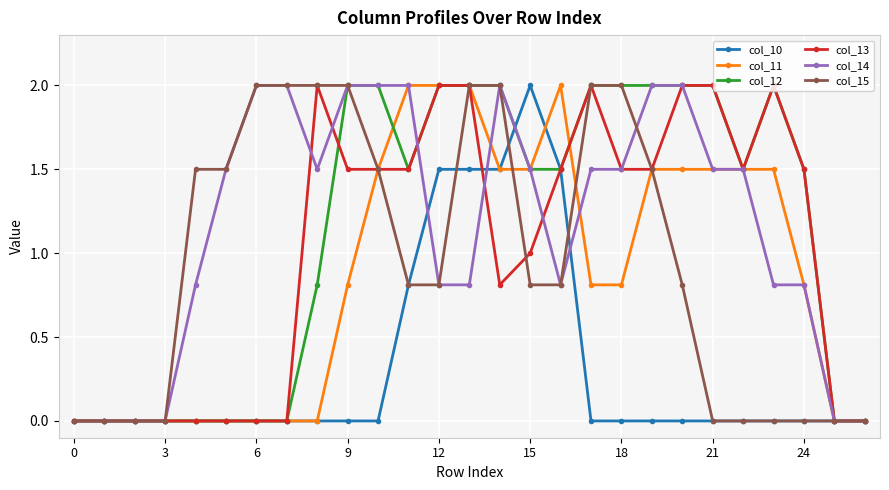

At how many categories does at least one series exceed 1?

21